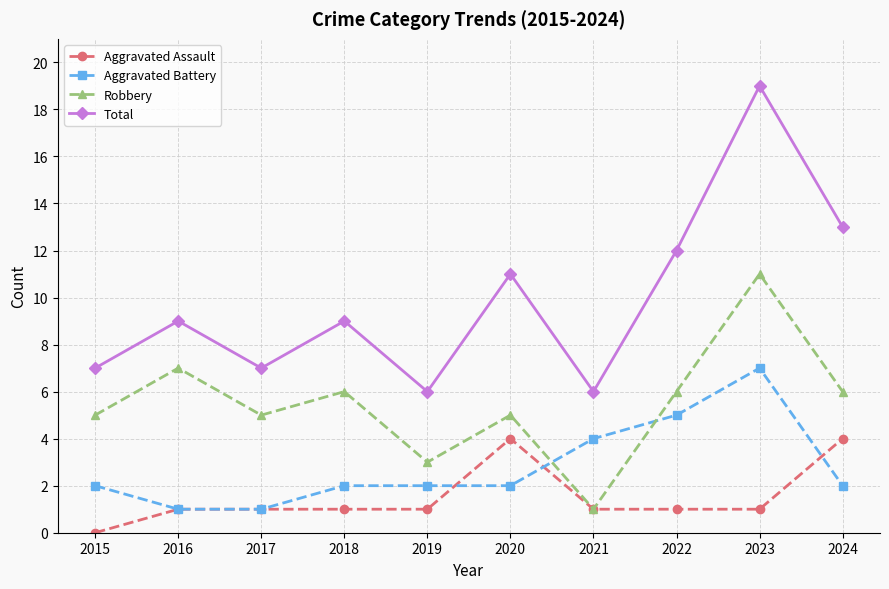

How many data points does each series have?

10